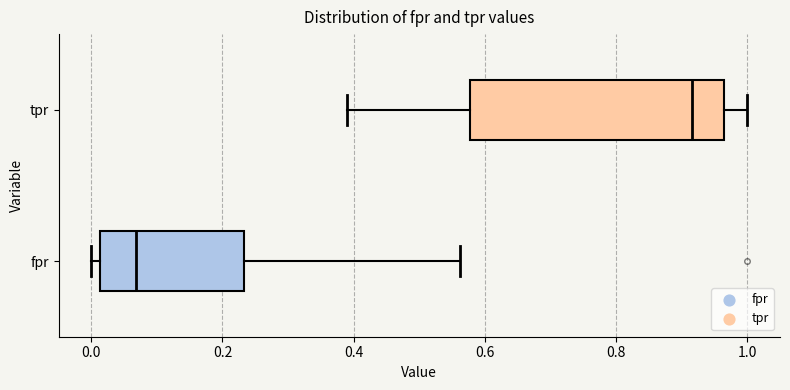

Comparing the boxes themselves (not the whiskers), which one is the widest?

tpr